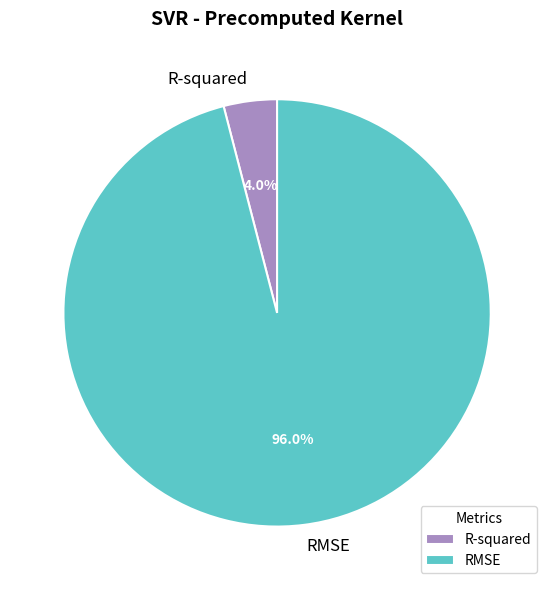

Is it true that RMSE is 96% of the pie?

True